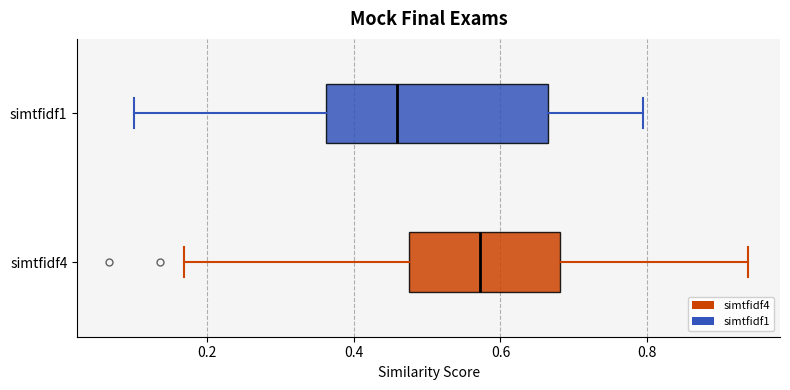

Reading bottom to top, transcribe this box plot: for each box, give where its median line is, the range the box spans, and where its two whiskers end, as read against the x-axis. The values are not printed on the chart, so give them approximately, as read against the axis.

simtfidf4: median 0.58, box 0.48 to 0.68, whiskers 0.16 to 0.94
simtfidf1: median 0.46, box 0.36 to 0.66, whiskers 0.10 to 0.80